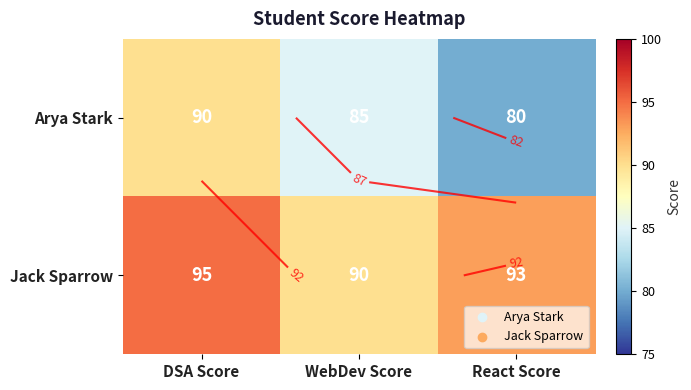

Which has a higher value, React Score or DSA Score?

DSA Score